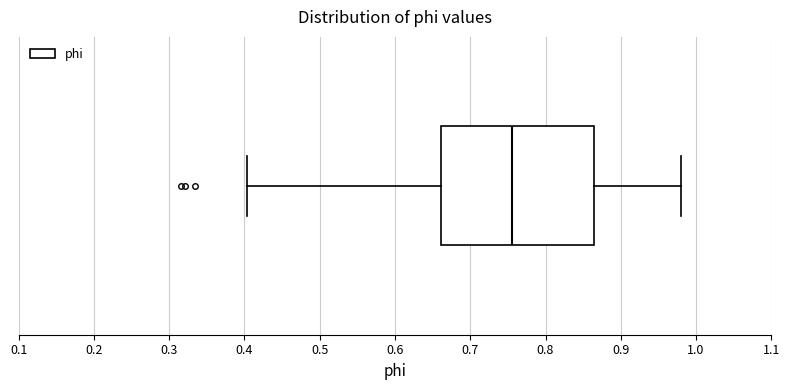

Where is the right edge of the box on the x-axis? The values are not printed on the chart, so give them approximately, as read against the axis.

0.86